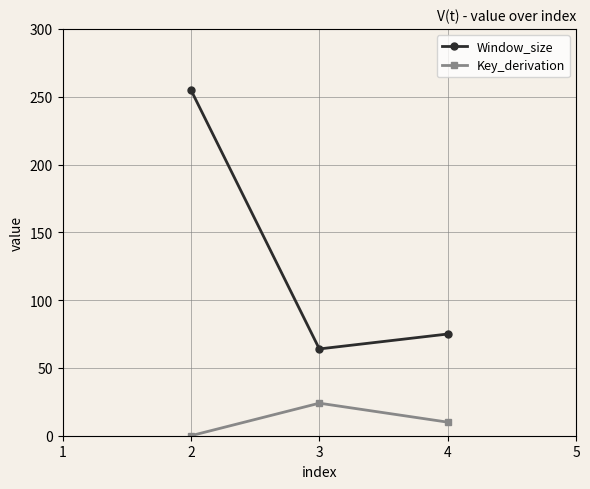

What is the difference between the maximum and minimum values in the Window_size series?

191